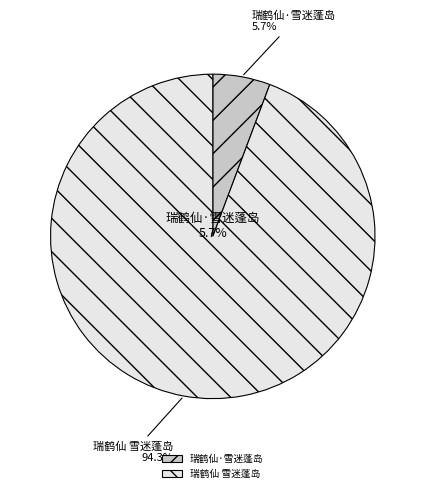

To the nearest percent, what is the difference between the 瑞鹤仙·雪迷蓬岛 and 瑞鹤仙 雪迷蓬岛 slice percentages?

89%